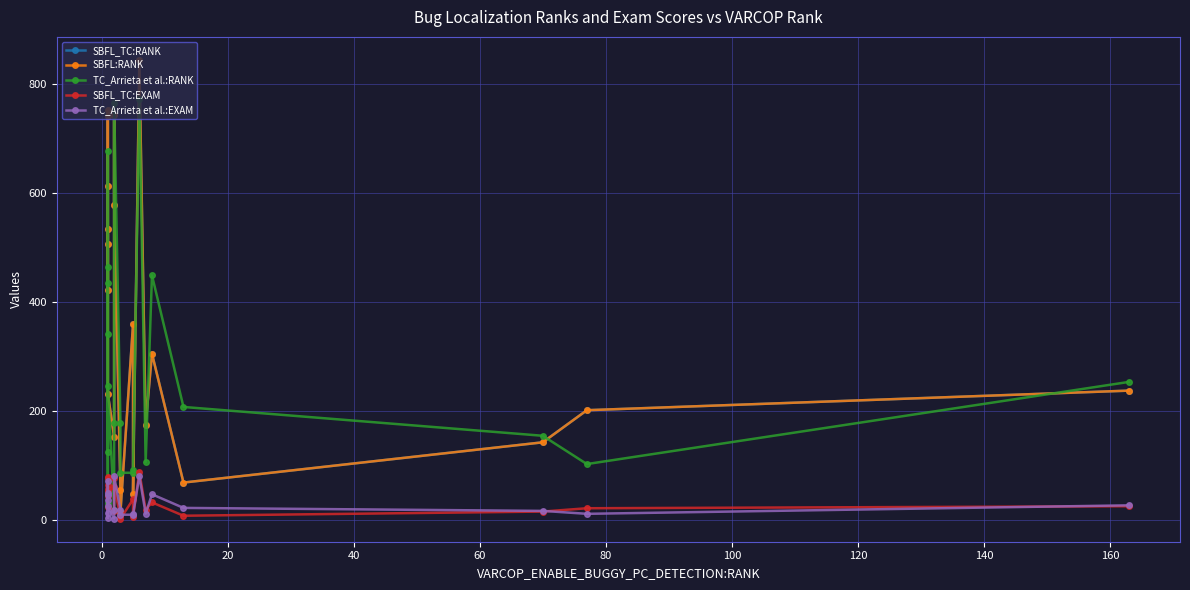

Rank the series by their maximum value, from lowest to highest.

TC_Arrieta et al.:EXAM, SBFL_TC:EXAM, TC_Arrieta et al.:RANK, SBFL_TC:RANK, SBFL:RANK